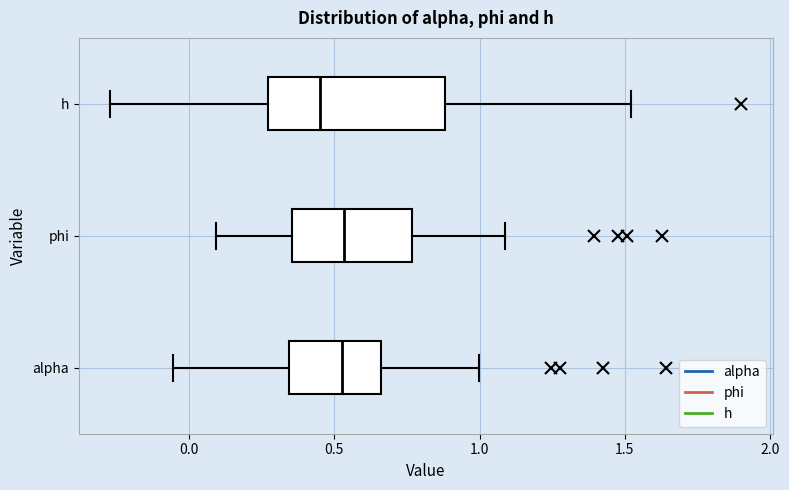

Reading bottom to top, transcribe this box plot: for each box, give where its median line is, the range the box spans, and where its two whiskers end, as read against the x-axis. The values are not printed on the chart, so give them approximately, as read against the axis.

alpha: median 0.50, box 0.35 to 0.65, whiskers -0.05 to 1.00
phi: median 0.55, box 0.35 to 0.75, whiskers 0.10 to 1.10
h: median 0.45, box 0.25 to 0.90, whiskers -0.25 to 1.50